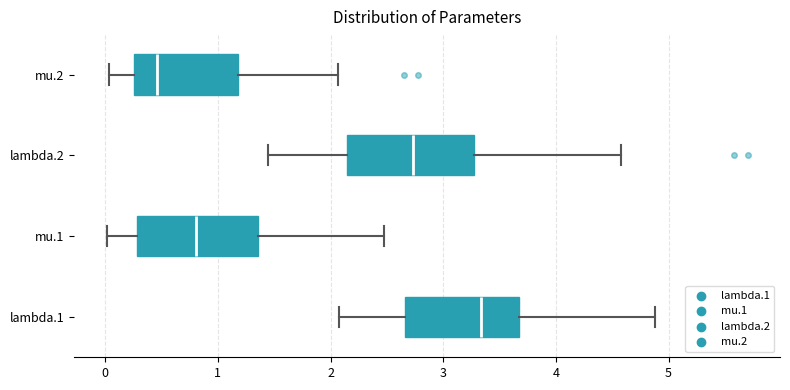

Reading bottom to top, transcribe this box plot: for each box, give where its median line is, the range the box spans, and where its two whiskers end, as read against the x-axis. The values are not printed on the chart, so give them approximately, as read against the axis.

lambda.1: median 3.3, box 2.7 to 3.7, whiskers 2.1 to 4.9
mu.1: median 0.8, box 0.3 to 1.4, whiskers 0.0 to 2.5
lambda.2: median 2.7, box 2.1 to 3.3, whiskers 1.4 to 4.6
mu.2: median 0.5, box 0.3 to 1.2, whiskers 0.0 to 2.1